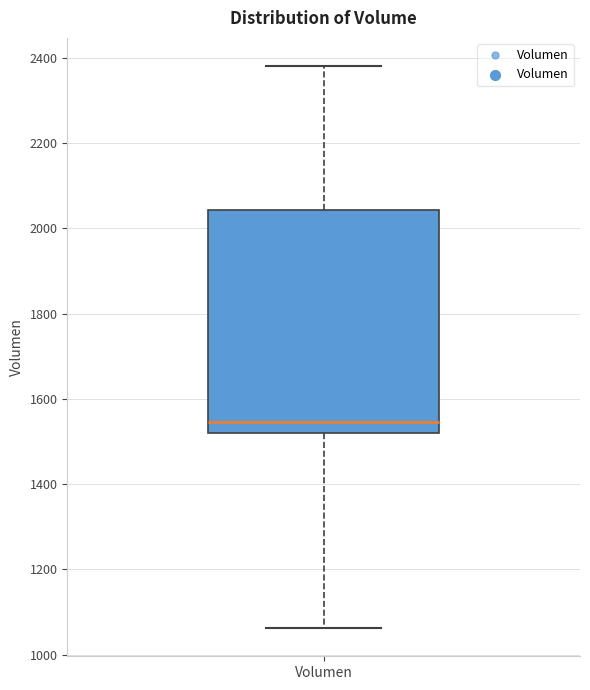

Read this box plot against the y-axis: the position of the median line, the range covered by the box, and the ends of both whiskers. The values are not printed on the chart, so give them approximately, as read against the axis.

median 1540, box 1520 to 2040, whiskers 1060 to 2380